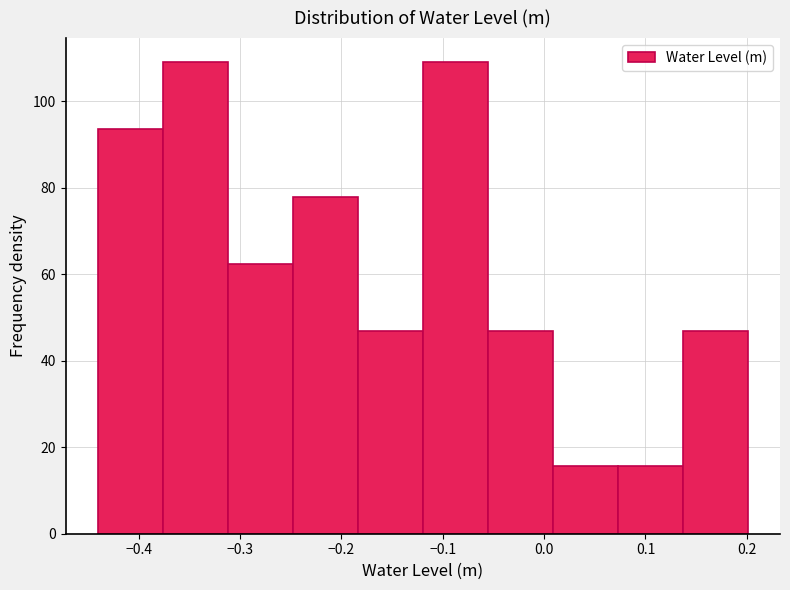

Reading left to right, list every bar in this chart as the range it spans on the x-axis followed by its height. Neither the bar edges nor the heights are printed on the chart, so give them approximately, as read against the axes.

-0.44 to -0.38: 94
-0.38 to -0.31: 110
-0.31 to -0.25: 62
-0.25 to -0.18: 78
-0.18 to -0.12: 46
-0.12 to -0.06: 110
-0.06 to 0.01: 46
0.01 to 0.07: 16
0.07 to 0.14: 16
0.14 to 0.20: 46